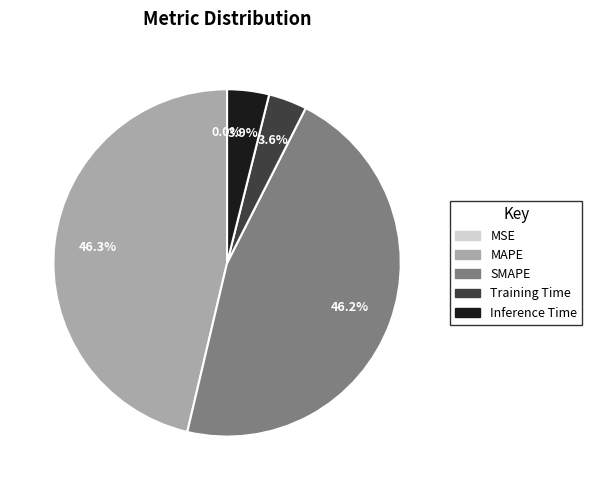

What portion of the pie excludes Training Time?

96.4%